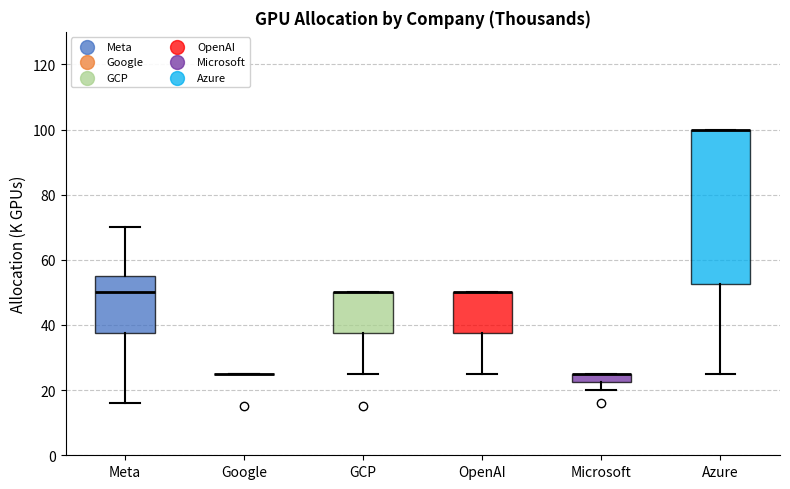

Where is the lower edge of the box for OpenAI on the y-axis? The values are not printed on the chart, so give them approximately, as read against the axis.

38